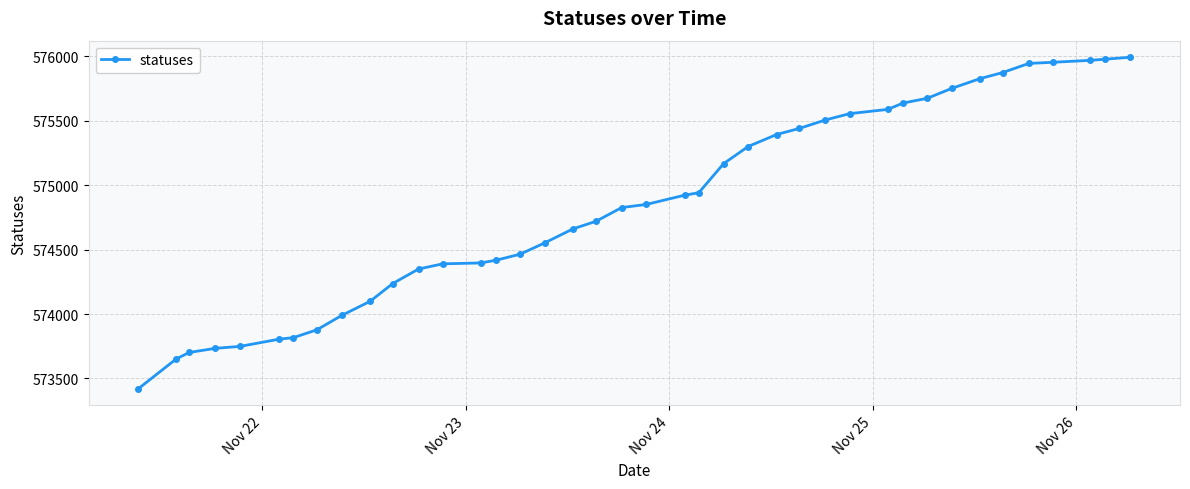

What is the average value?

574854